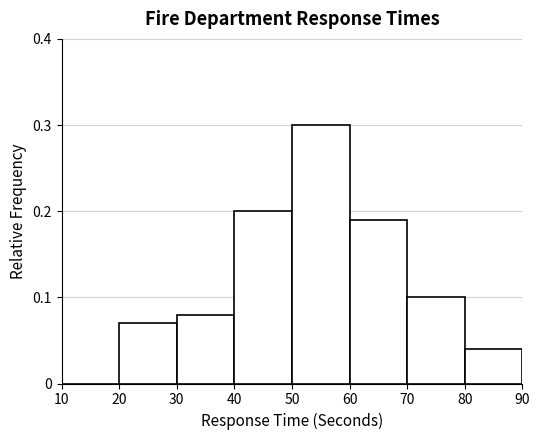

What is the height of the bar covering 40 to 50 on the x-axis? The values are not printed on the chart, so give them approximately, as read against the axis.

0.20